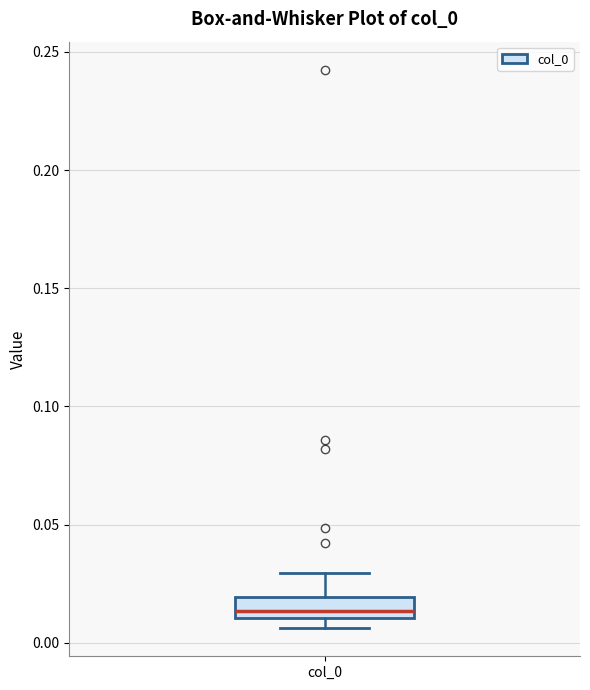

Transcribe this box plot: give where the median line is, the range the box spans, and where the two whiskers end, as read against the y-axis. The values are not printed on the chart, so give them approximately, as read against the axis.

median 0.015, box 0.010 to 0.020, whiskers 0.005 to 0.030